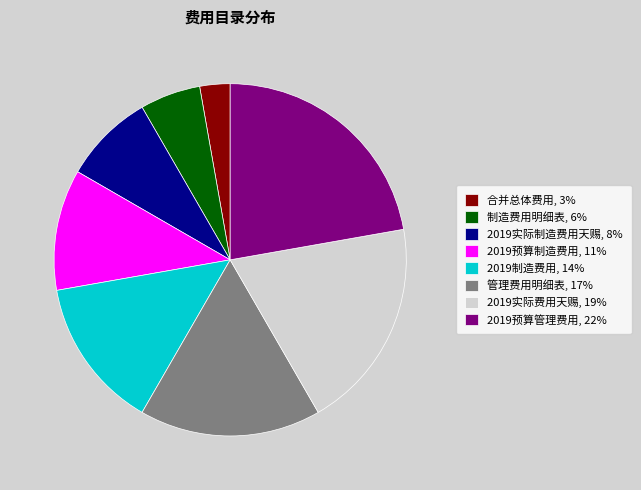

The 合并总体费用, 3% slice represents 3% of the pie. True or false?

True